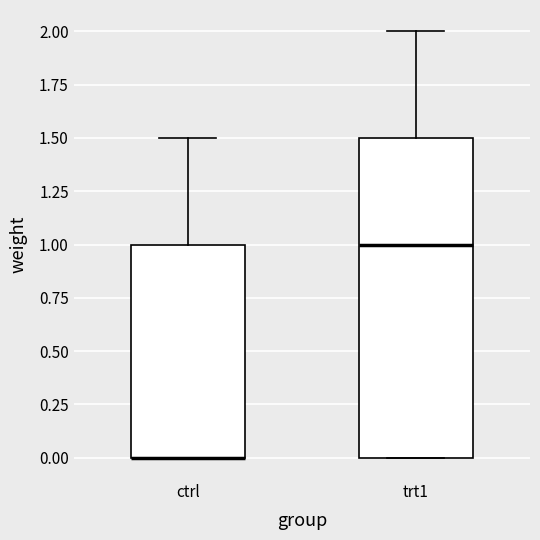

Where does the upper whisker of the box for ctrl end on the y-axis? The values are not printed on the chart, so give them approximately, as read against the axis.

1.5